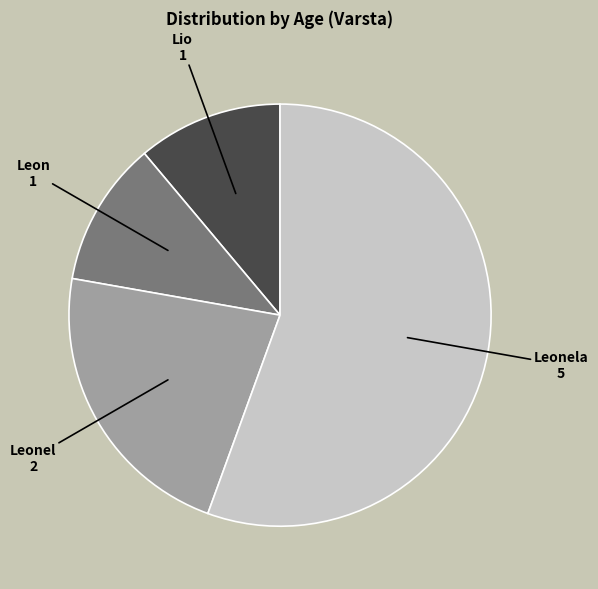

Between Leonel and Leon, which is larger?

Leonel